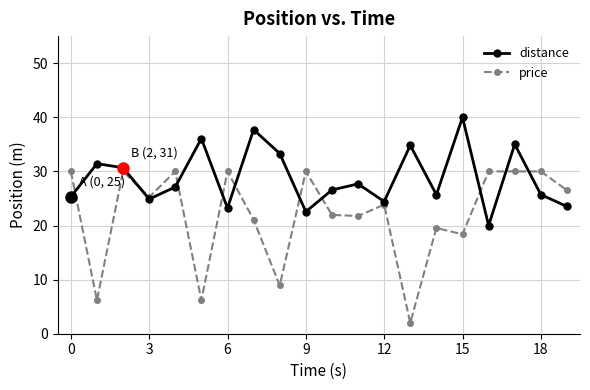

Which series has the largest range (max minus min)?

price